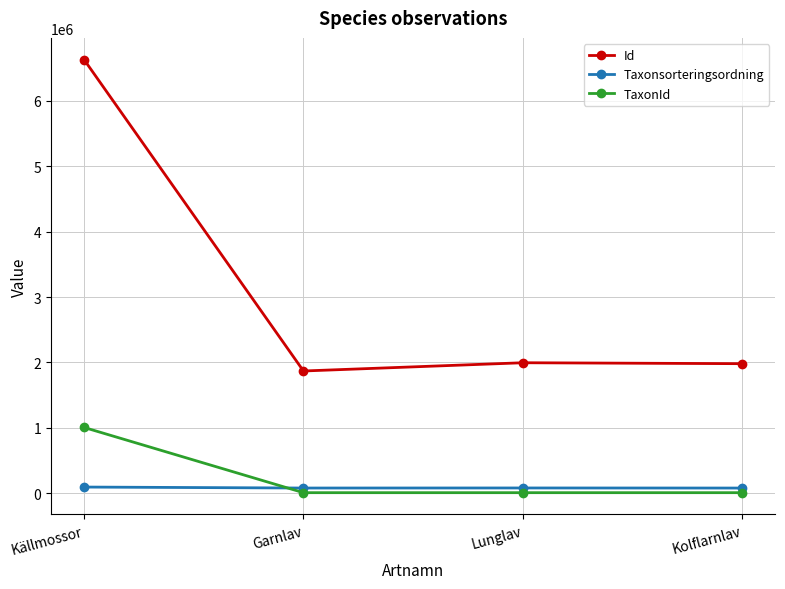

Which series changed the most between Källmossor and Garnlav?

Id